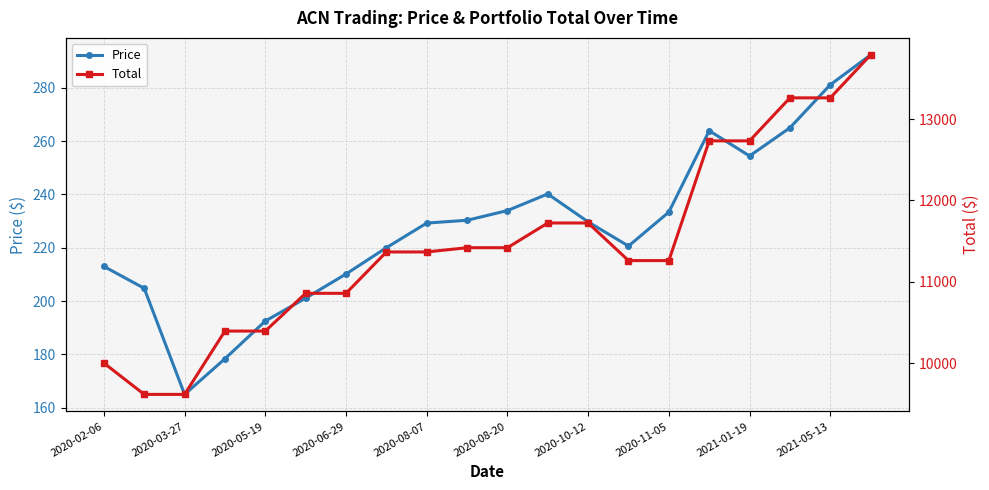

Does the chart display data point markers on the line(s)?

Yes